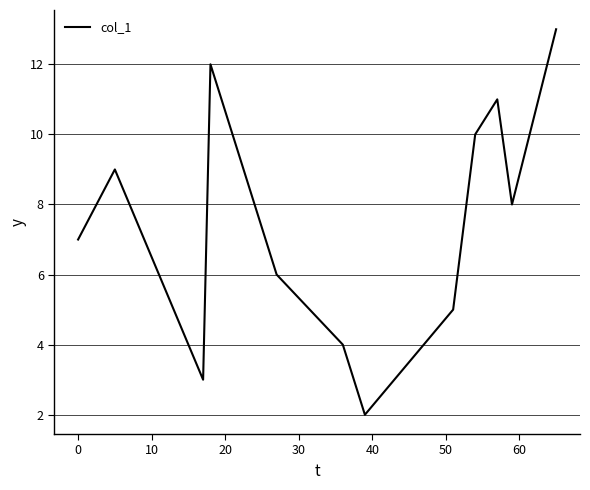

What is the greatest value displayed?

13